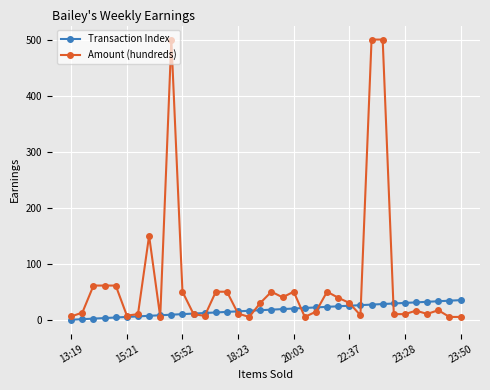

What is the value of the Transaction Index point at the 15th from the left?

14.0